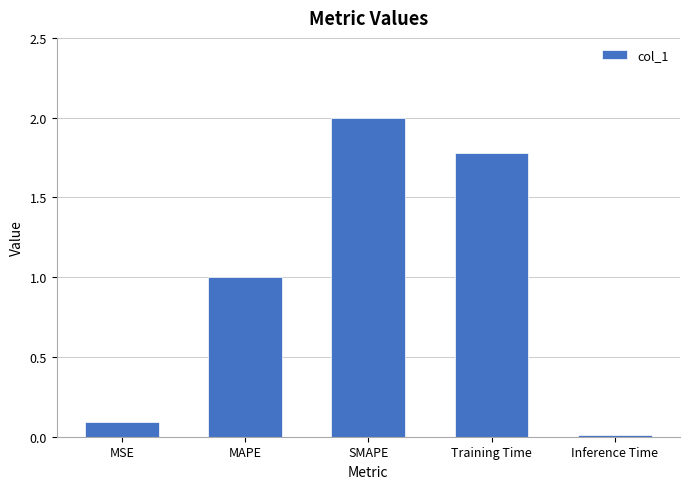

Which has a higher value, SMAPE or Training Time?

SMAPE